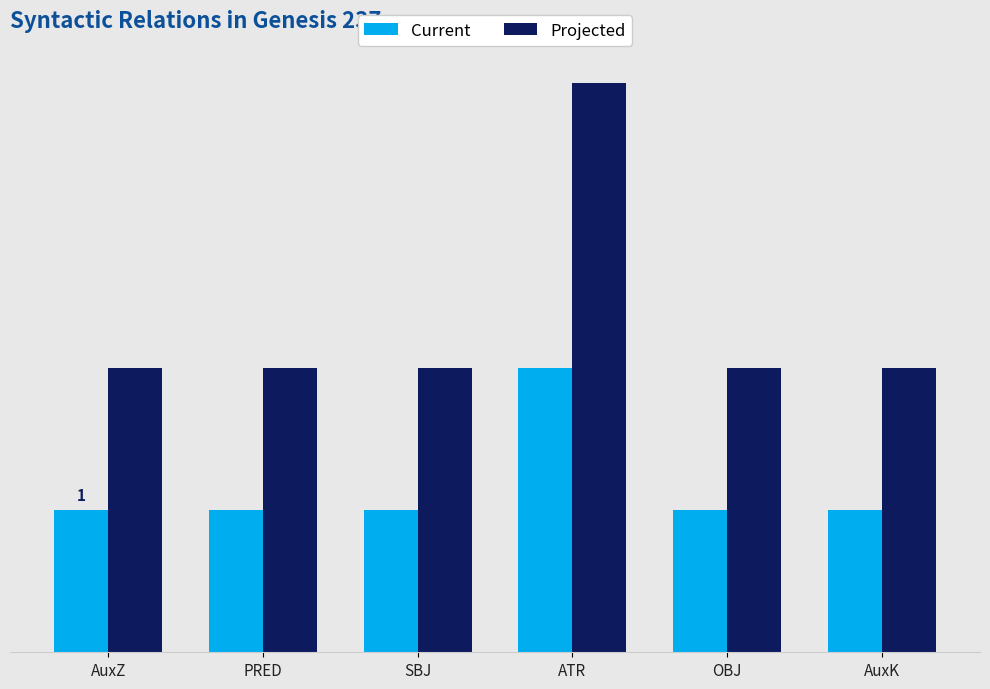

Which series has the largest total across all categories?

Projected